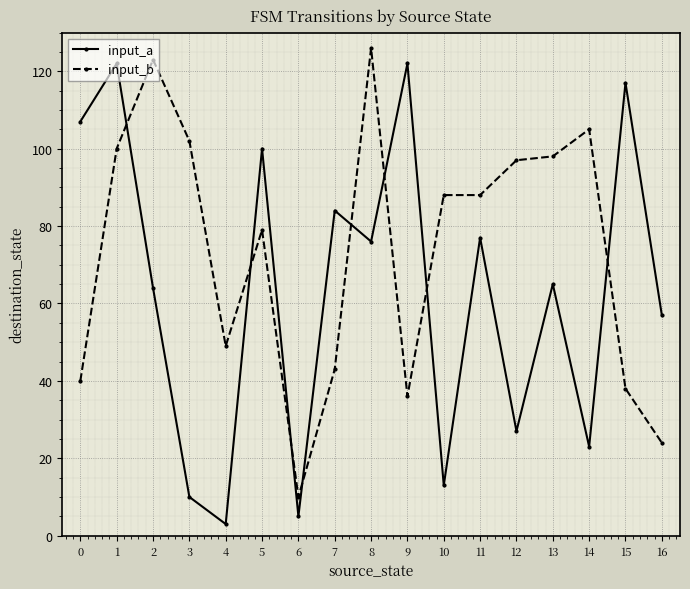

What is the sum of the input_b values at 2 and 15?

161